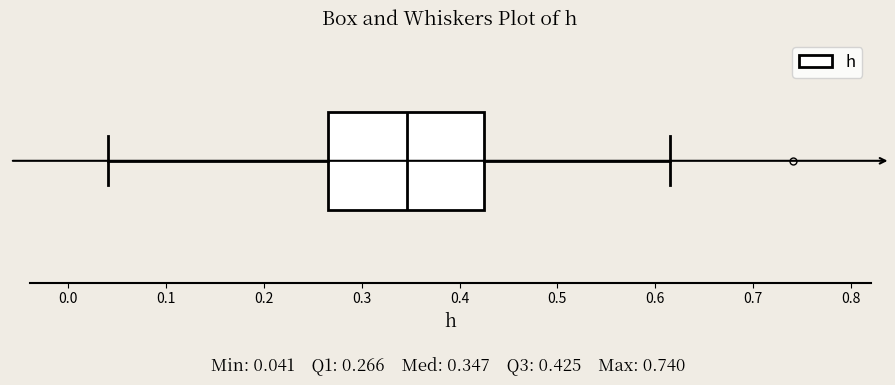

Where does the right whisker of the box end on the x-axis? The values are not printed on the chart, so give them approximately, as read against the axis.

0.61